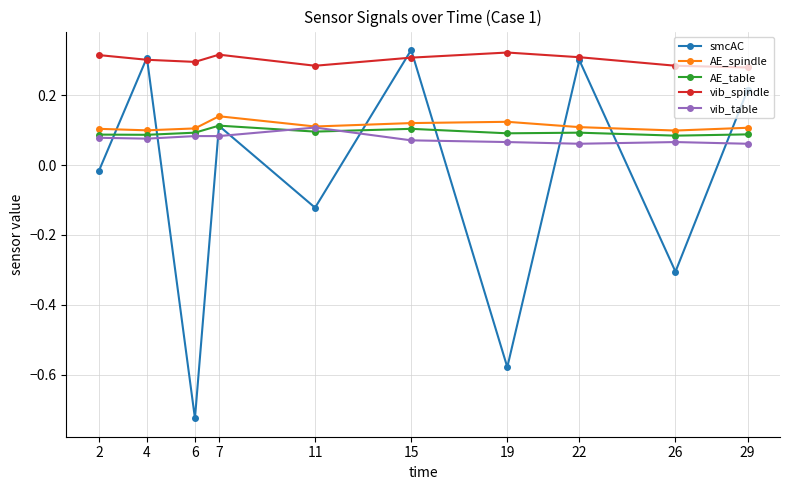

Which series changed the most between 6 and 22?

smcAC